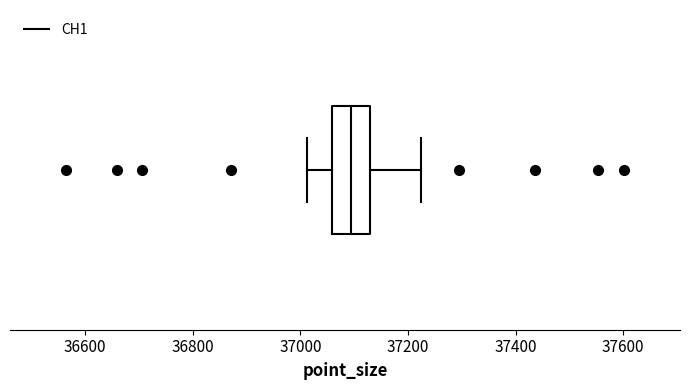

Transcribe this box plot: give where the median line is, the range the box spans, and where the two whiskers end, as read against the x-axis. The values are not printed on the chart, so give them approximately, as read against the axis.

median 37100, box 37060 to 37140, whiskers 37020 to 37220